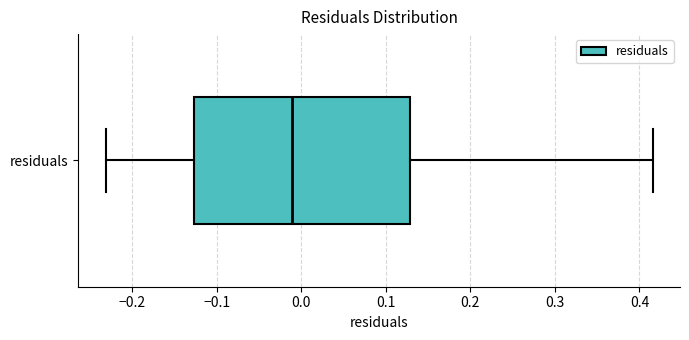

Transcribe this box plot: give where the median line is, the range the box spans, and where the two whiskers end, as read against the x-axis. The values are not printed on the chart, so give them approximately, as read against the axis.

median -0.01, box -0.13 to 0.13, whiskers -0.23 to 0.42